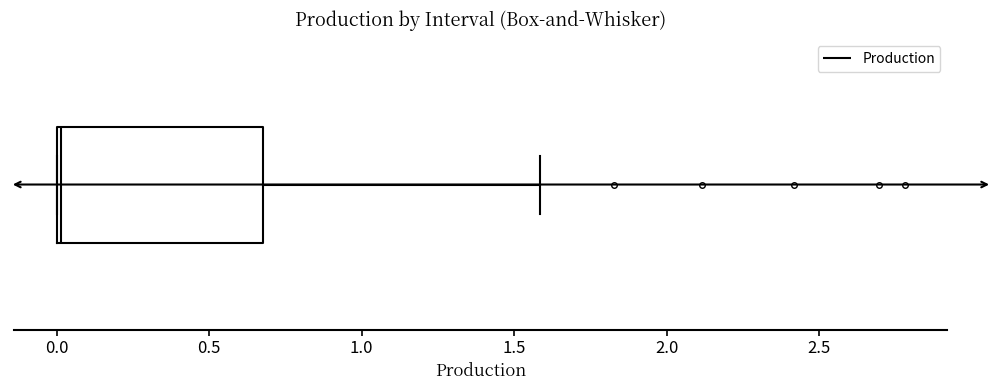

Read this box plot against the x-axis: the position of the median line, the range covered by the box, and the ends of both whiskers. The values are not printed on the chart, so give them approximately, as read against the axis.

median 0.0 (just right of the box's left edge), box 0.0 to 0.7, whiskers 0.0 to 1.6